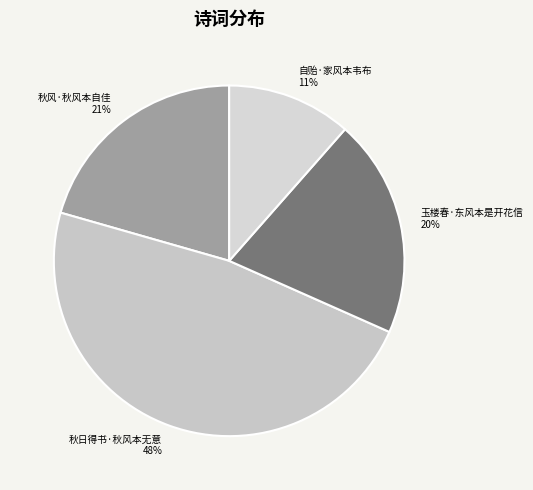

The 秋风·秋风本自佳 slice represents 21% of the pie. True or false?

True